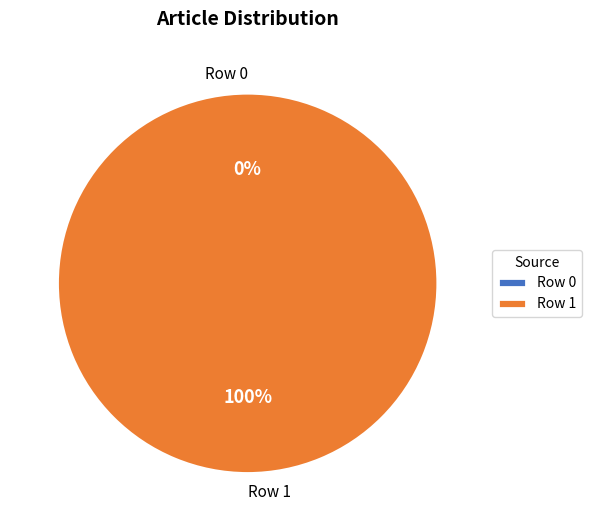

Which slice is the smallest?

Row 0